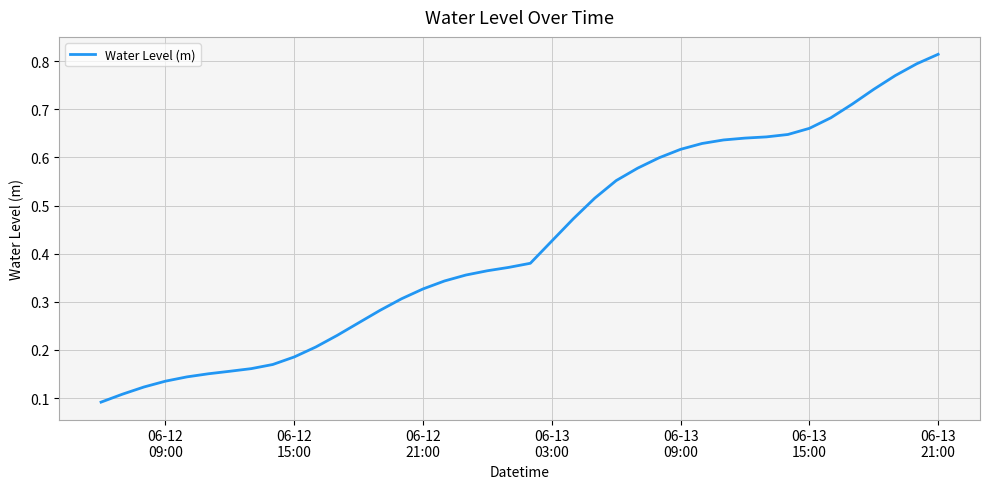

Does the chart have visible grid lines?

Yes